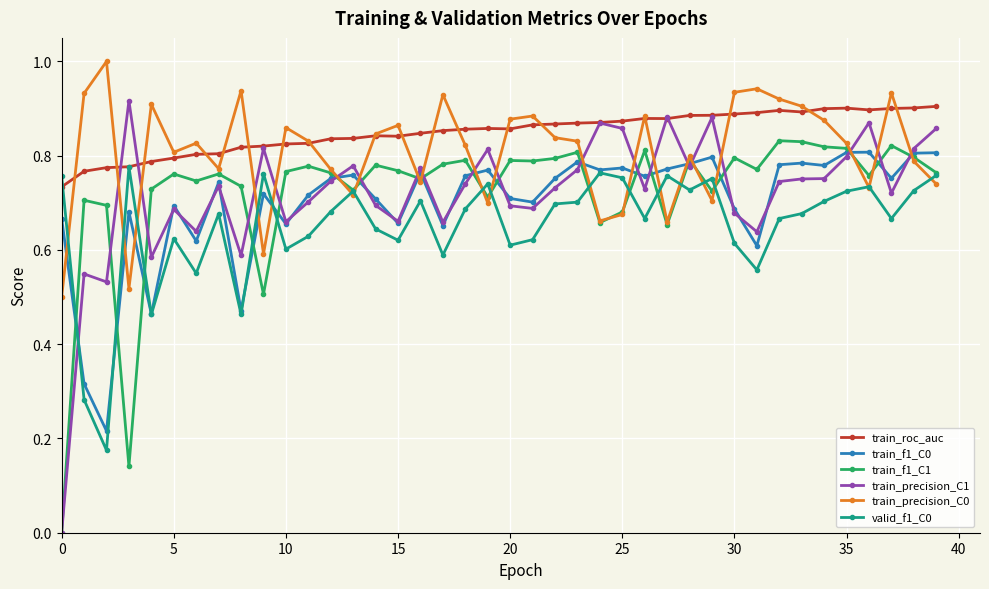

Which series has the largest total across all categories?

train_roc_auc